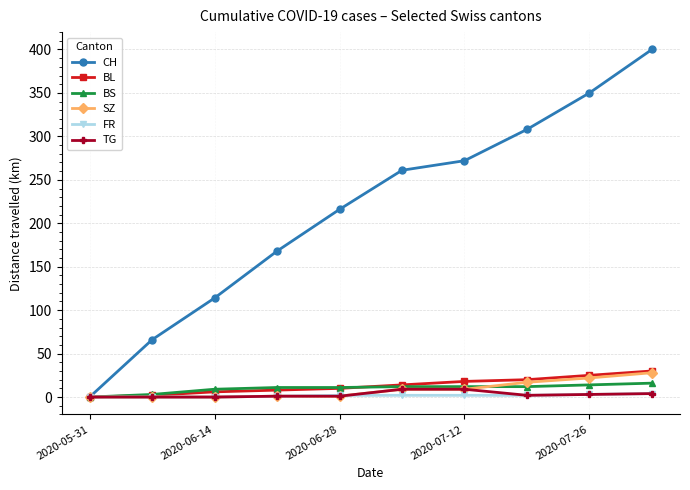

Is this an area chart (filled region under the line)?

No